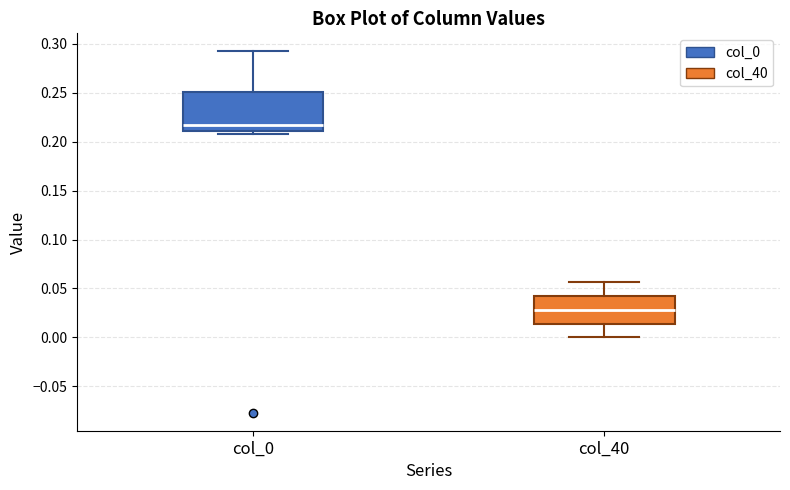

Reading left to right, read every box against the y-axis: the position of its median line, the range the box covers, and the ends of its whiskers. The values are not printed on the chart, so give them approximately, as read against the axis.

col_0: median 0.215, box 0.210 to 0.250, whiskers 0.210 (just below the box's lower edge) to 0.290
col_40: median 0.030, box 0.015 to 0.045, whiskers 0.000 to 0.055